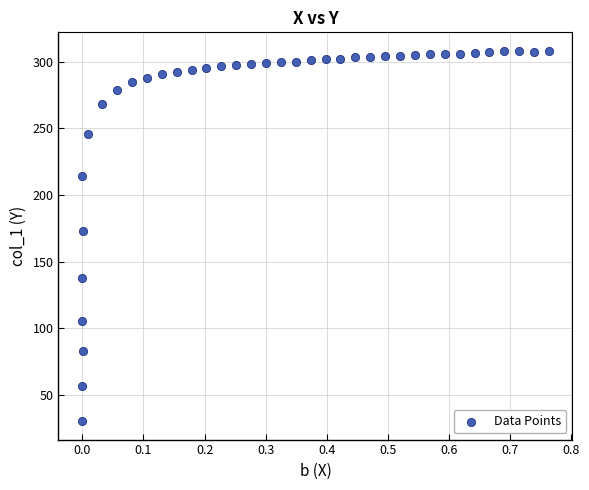

What Y value in the scatter plot is closest to 169?

173.2